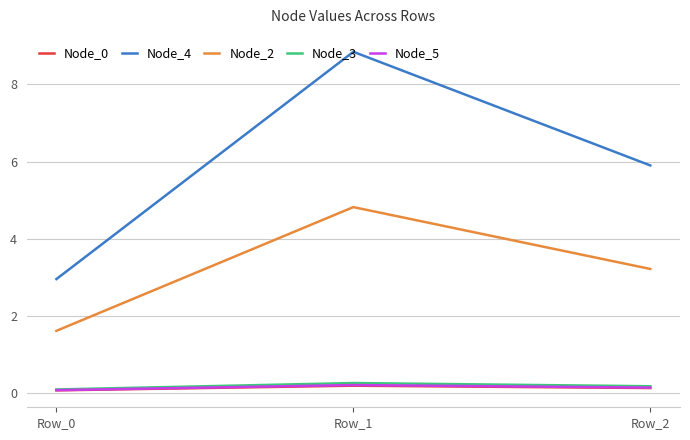

Where does the Node_4 series first go above 5?

Row_1